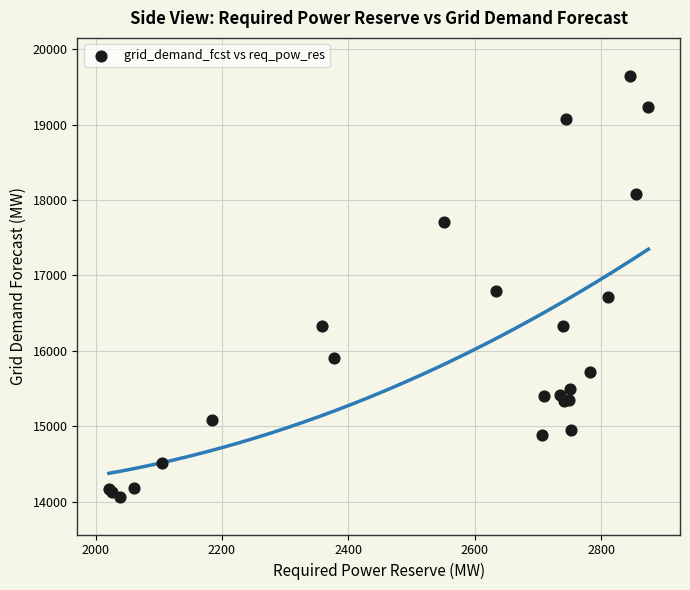

What Y value in the scatter plot is closest to 16856?

16789